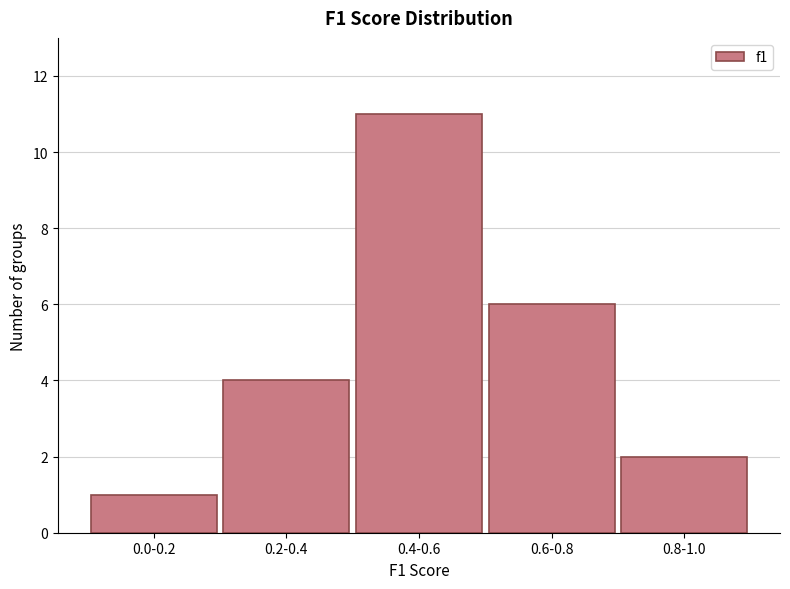

Reading left to right, transcribe all the data shown in this chart.

1	4	11	6	2